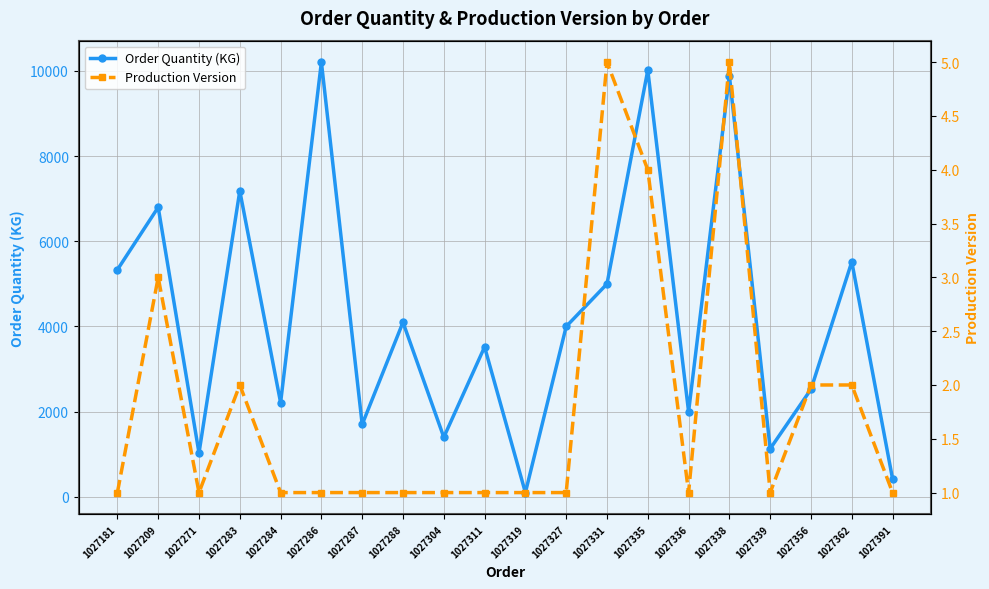

Between 1027287 and 1027331, which series saw the biggest shift?

Order Quantity (KG)